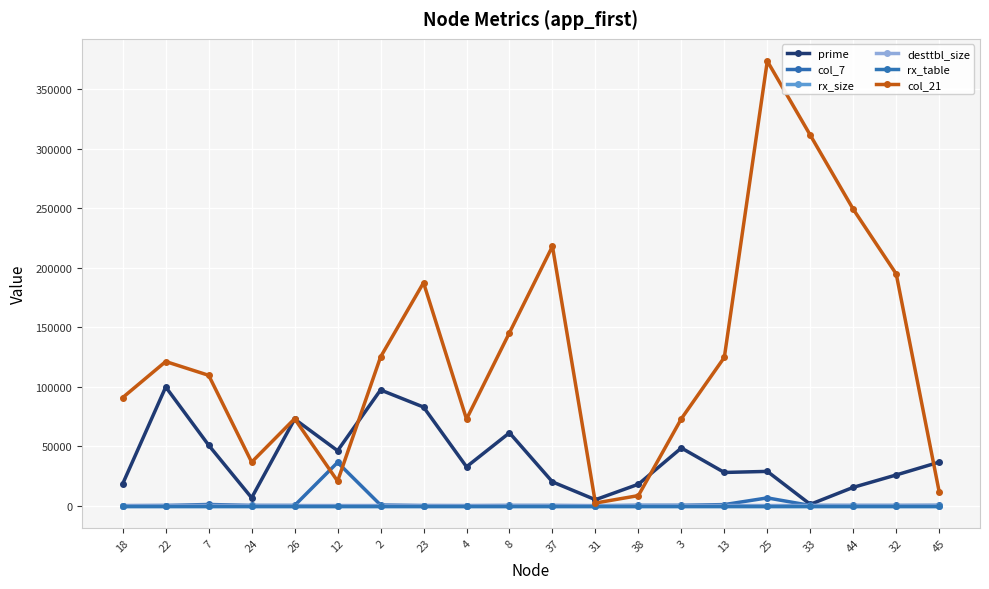

True or false: prime has more than 2 interior local peaks.

True